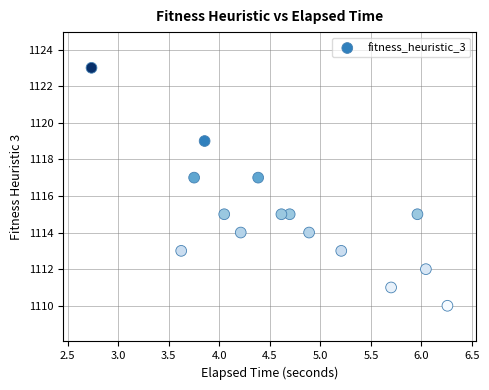

What is the range of Y values (max minus min)?

13